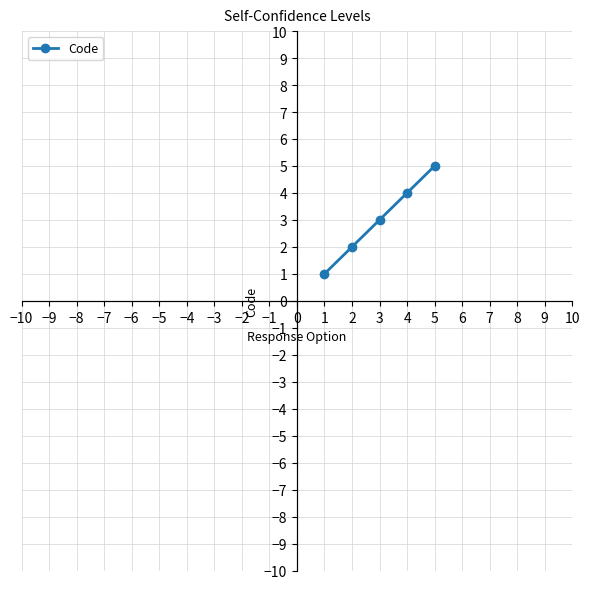

Reading left to right, what are all the values shown in this chart?

1	2	3	4	5